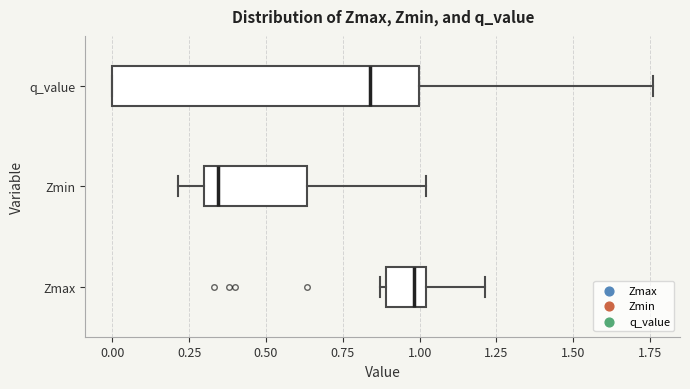

Where does the right whisker of the box for Zmin end on the x-axis? The values are not printed on the chart, so give them approximately, as read against the axis.

1.00